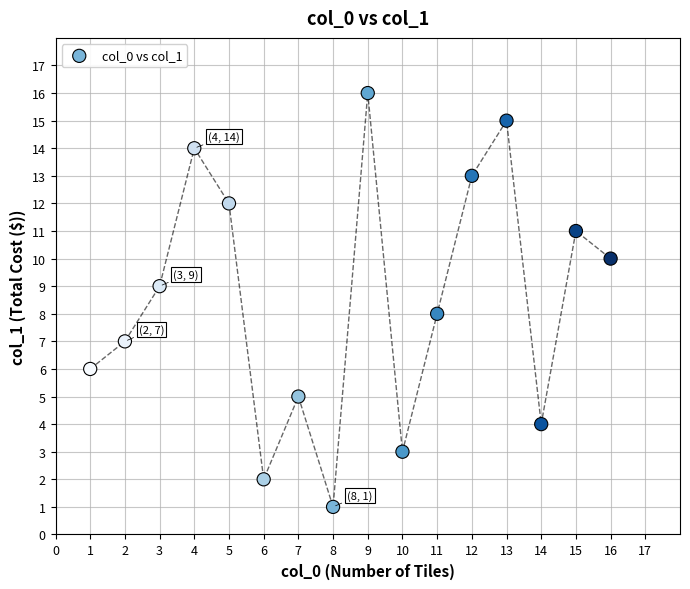

What is the range of Y values (max minus min)?

15